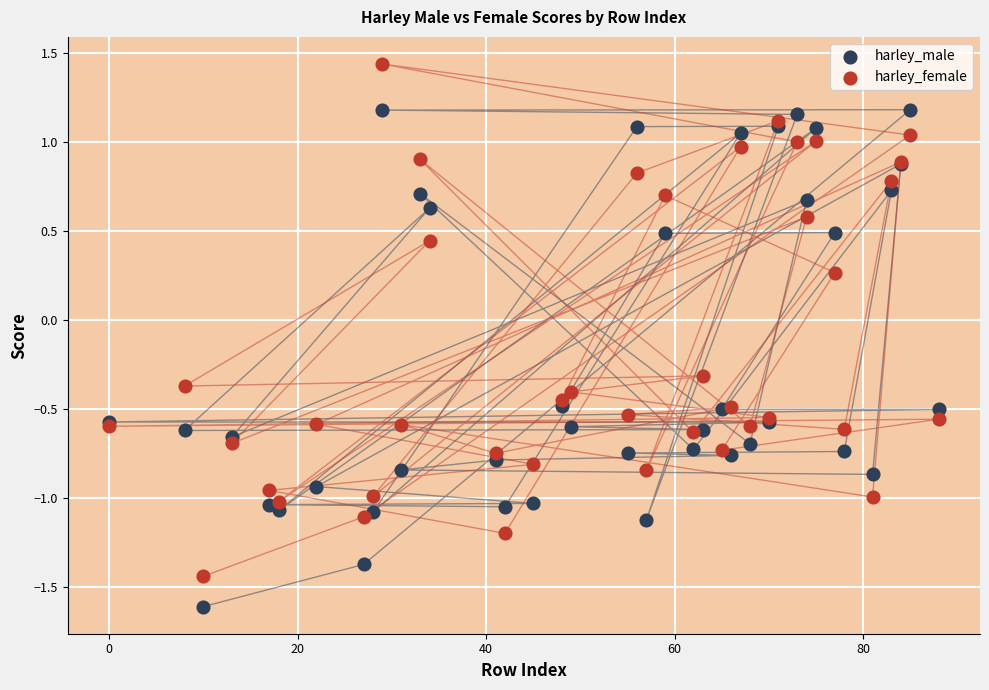

Which series reaches the maximum Y coordinate?

harley_female